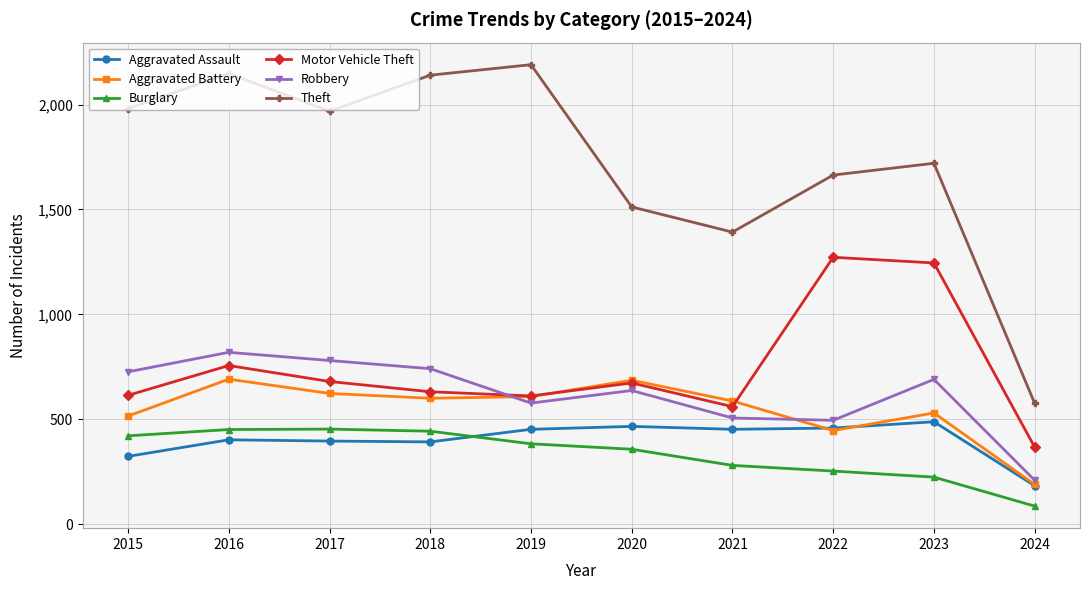

List the series in order of their peak value, highest first.

Theft, Motor Vehicle Theft, Robbery, Aggravated Battery, Aggravated Assault, Burglary